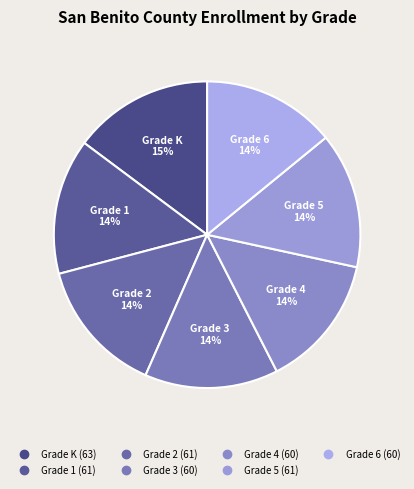

Approximately how many times larger is the value at Grade 4 compared to Grade 3?

1.0